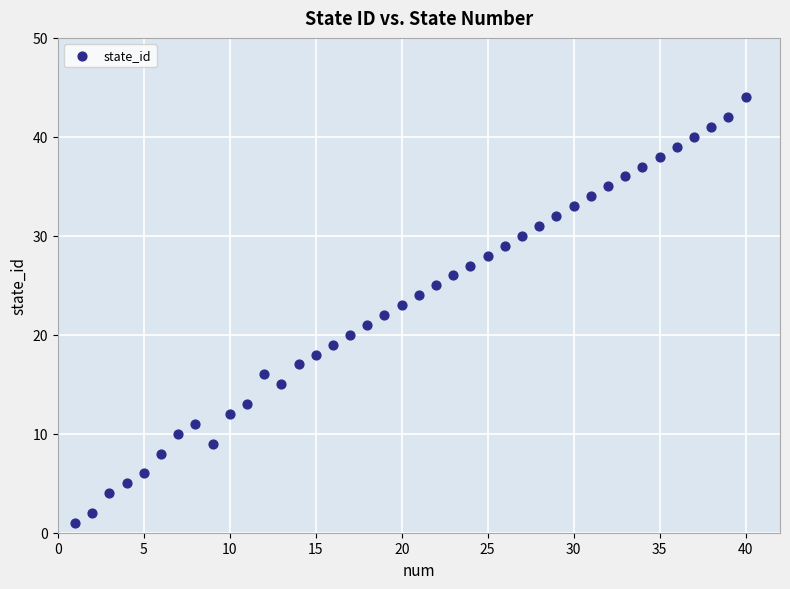

What is the range of Y values (max minus min)?

43